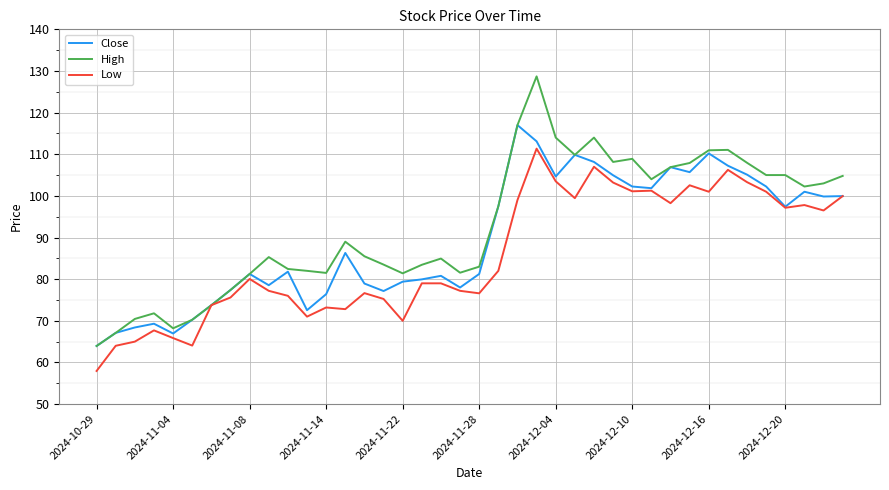

Which series has the widest spread of values?

High